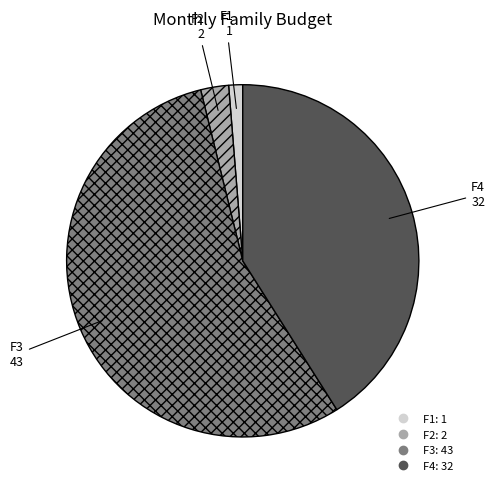

Is it true that F3 is 69% of the pie?

False